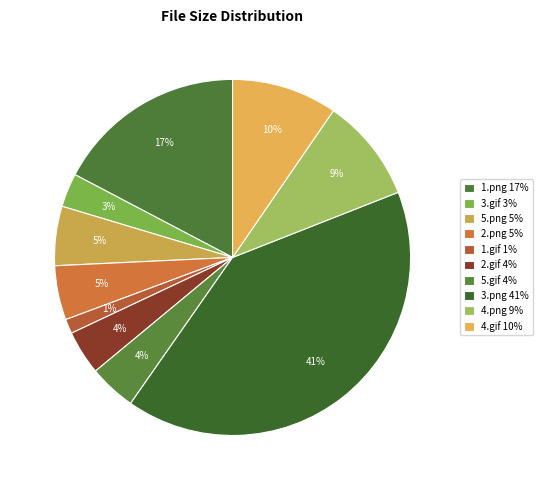

How many slices are in this pie chart?

10